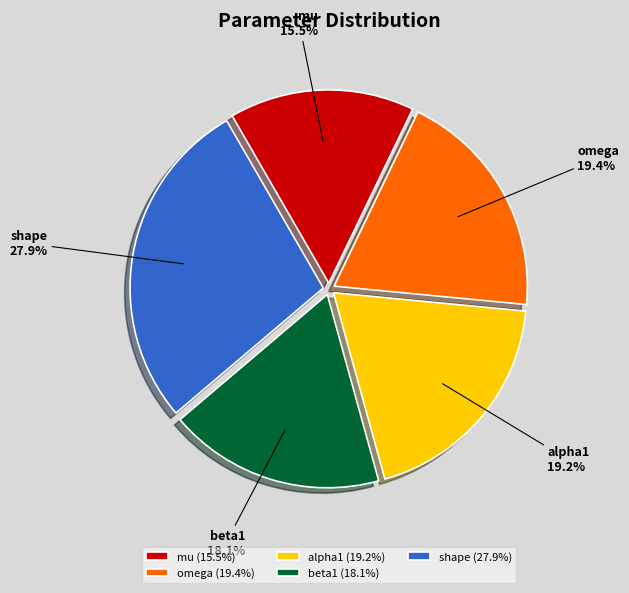

Do omega and beta1 together represent more than half of the pie?

No